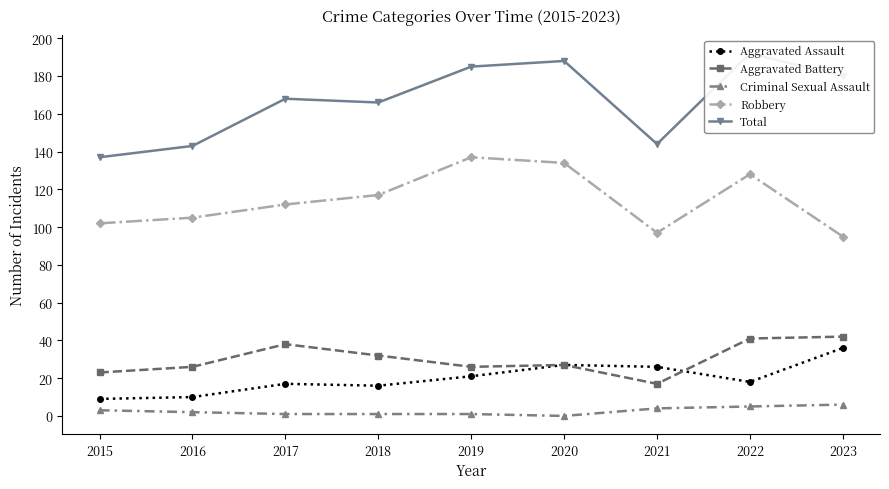

Reading left to right, extract all data points from this chart.

Aggravated Assault: 2015=9	2016=10	2017=17	2018=16	2019=21	2020=27	2021=26	2022=18	2023=36
Aggravated Battery: 2015=23	2016=26	2017=38	2018=32	2019=26	2020=27	2021=17	2022=41	2023=42
Criminal Sexual Assault: 2015=3	2016=2	2017=1	2018=1	2019=1	2020=0	2021=4	2022=5	2023=6
Robbery: 2015=102	2016=105	2017=112	2018=117	2019=137	2020=134	2021=97	2022=128	2023=95
Total: 2015=137	2016=143	2017=168	2018=166	2019=185	2020=188	2021=144	2022=192	2023=180